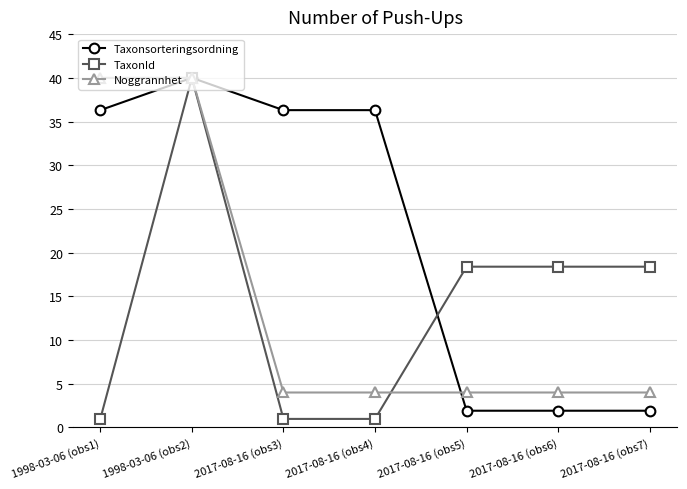

What is the highest value of the Noggrannhet series?

40.0